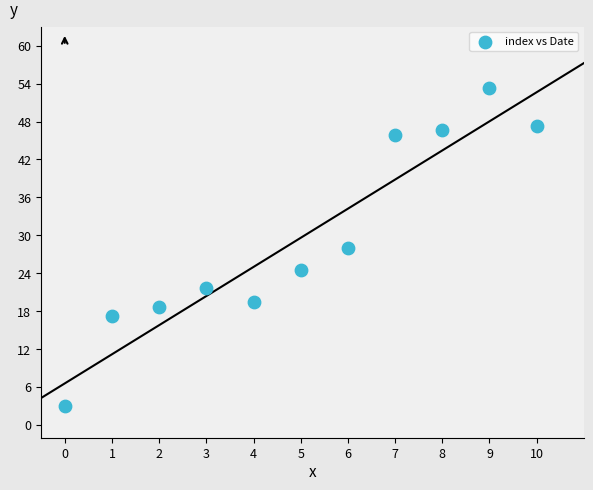

What is the average Y value?

29.6